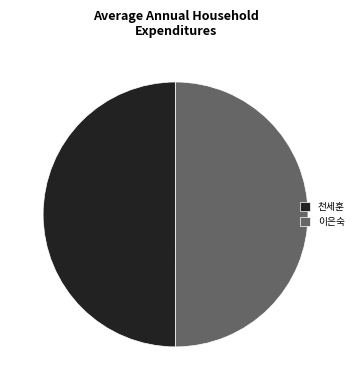

Is it true that 천세훈 is 64% of the pie?

False